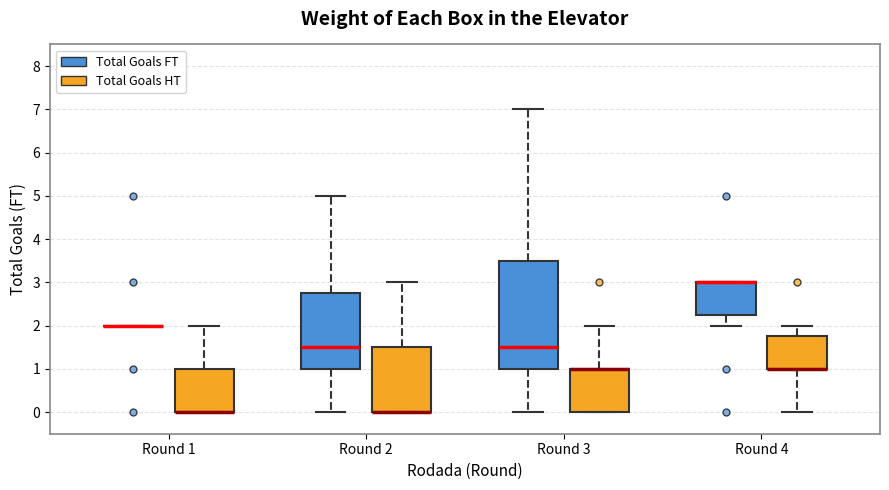

Reading left to right, read every box against the y-axis: the position of its median line, the range the box covers, and the ends of its whiskers. The values are not printed on the chart, so give them approximately, as read against the axis.

Round 1 (Total Goals FT): box collapsed to a line at 2.0, whiskers 2.0 to 2.0
Round 1 (Total Goals HT): median 0.0 (drawn on the box's lower edge), box 0.0 to 1.0, whiskers 0.0 to 2.0
Round 2 (Total Goals FT): median 1.5, box 1.0 to 2.8, whiskers 0.0 to 5.0
Round 2 (Total Goals HT): median 0.0 (drawn on the box's lower edge), box 0.0 to 1.5, whiskers 0.0 to 3.0
Round 3 (Total Goals FT): median 1.5, box 1.0 to 3.5, whiskers 0.0 to 7.0
Round 3 (Total Goals HT): median 1.0 (drawn on the box's upper edge), box 0.0 to 1.0, whiskers 0.0 to 2.0
Round 4 (Total Goals FT): median 3.0 (drawn on the box's upper edge), box 2.3 to 3.0, whiskers 2.0 to 3.0
Round 4 (Total Goals HT): median 1.0 (drawn on the box's lower edge), box 1.0 to 1.8, whiskers 0.0 to 2.0